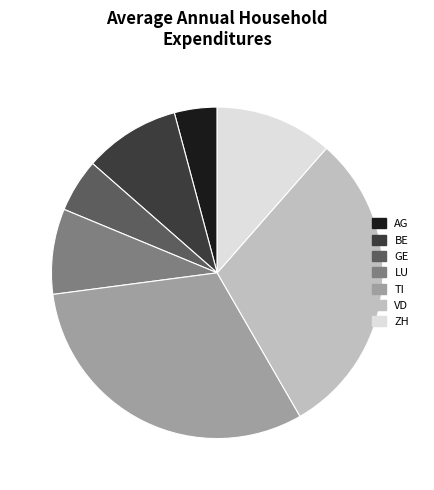

What is the smallest slice in the pie chart?

AG